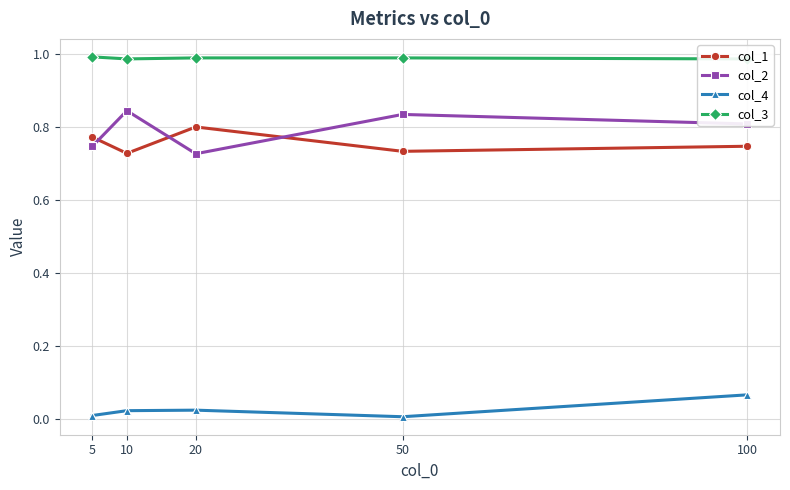

How many lines are shown in the chart?

4